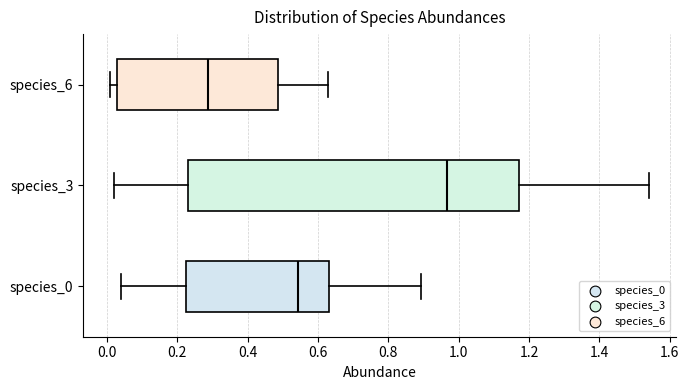

Which box's median line is the furthest to the right?

species_3